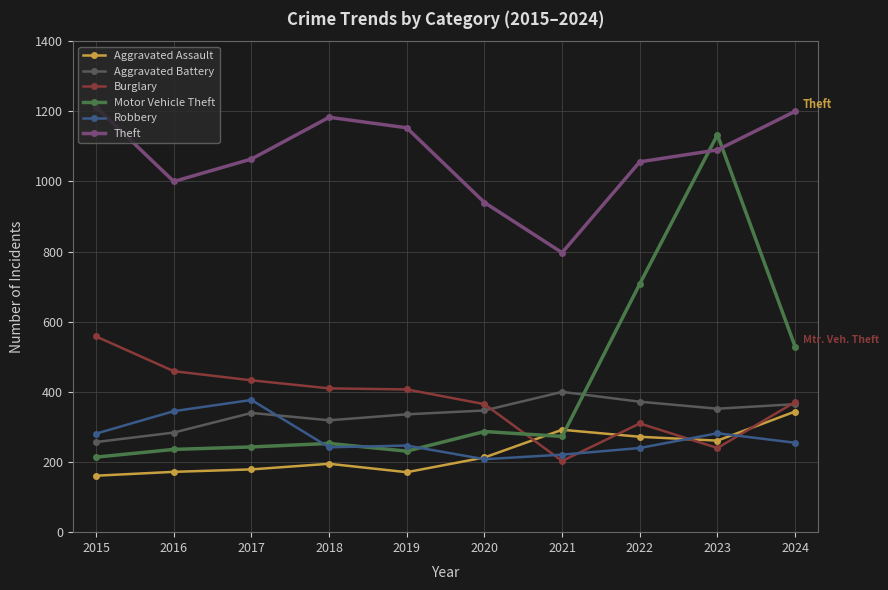

At which label does Motor Vehicle Theft reach its minimum?

2015